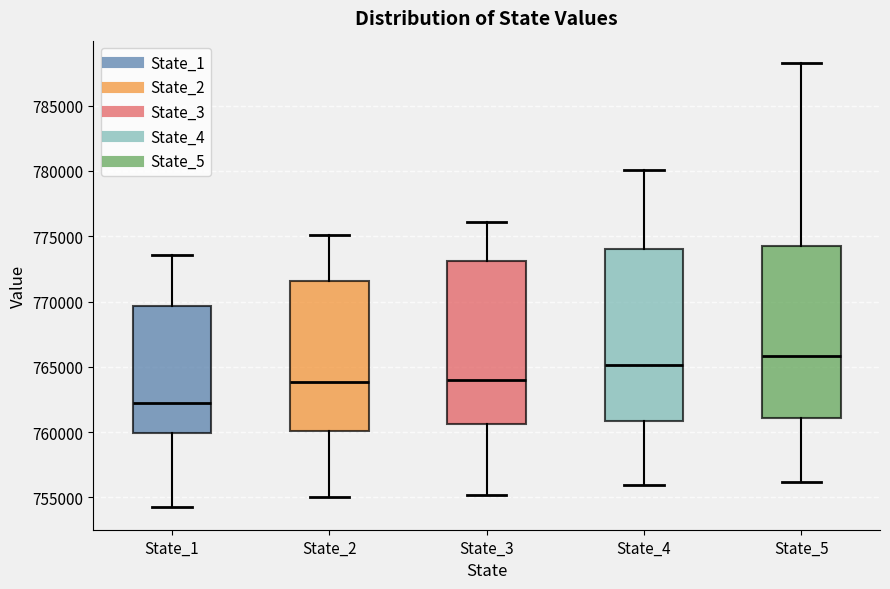

Reading left to right, read every box against the y-axis: the position of its median line, the range the box covers, and the ends of its whiskers. The values are not printed on the chart, so give them approximately, as read against the axis.

State_1: median 762000, box 760000 to 769500, whiskers 754000 to 773500
State_2: median 764000, box 760000 to 771500, whiskers 755000 to 775000
State_3: median 764000, box 760500 to 773000, whiskers 755000 to 776000
State_4: median 765000, box 761000 to 774000, whiskers 756000 to 780000
State_5: median 766000, box 761000 to 774500, whiskers 756000 to 788500